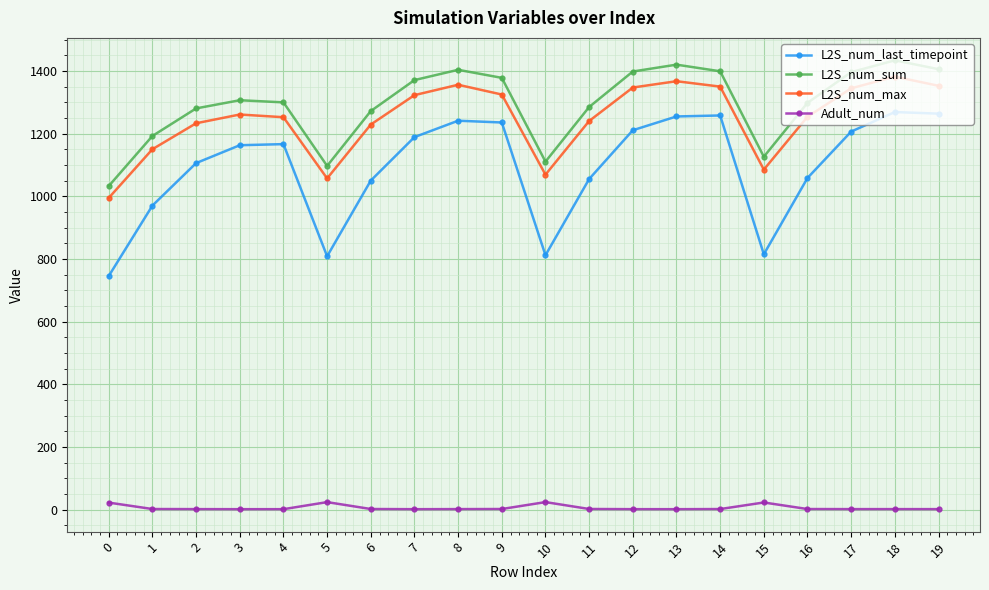

Does the chart have visible grid lines?

Yes